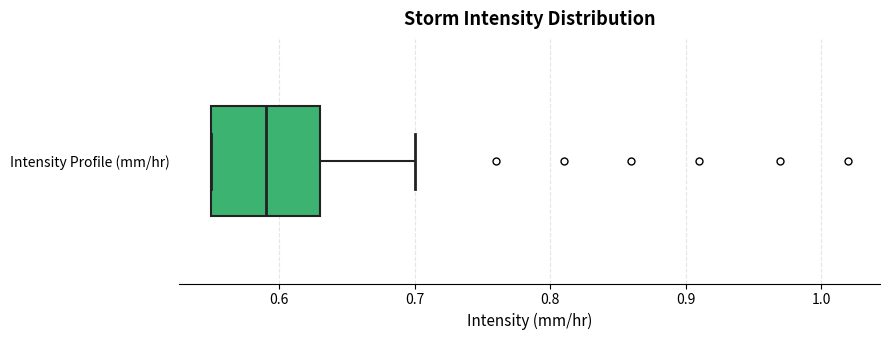

Where does the median line of the box for Intensity Profile (mm/hr) sit on the x-axis? The values are not printed on the chart, so give them approximately, as read against the axis.

0.59